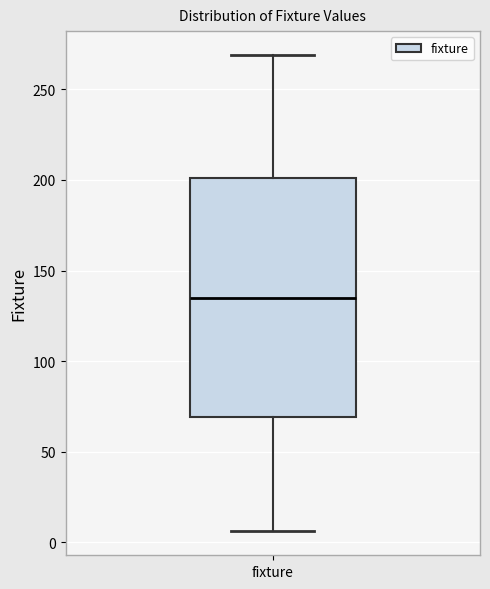

Read this box plot against the y-axis: the position of the median line, the range covered by the box, and the ends of both whiskers. The values are not printed on the chart, so give them approximately, as read against the axis.

median 135, box 70 to 200, whiskers 5 to 270